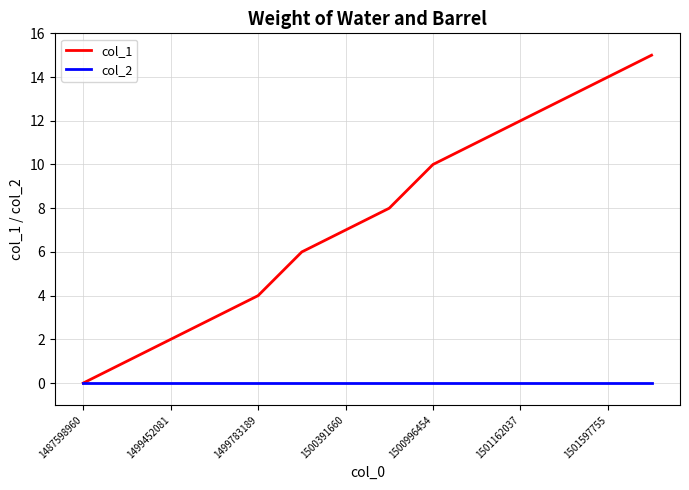

Which series has the largest range (max minus min)?

col_1